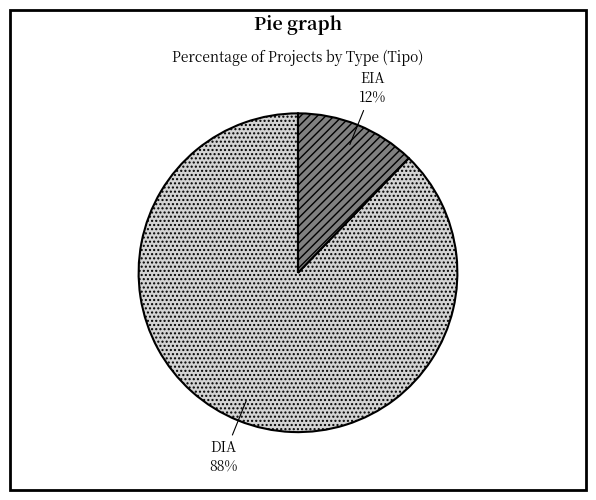

Count the number of slices in the pie.

2